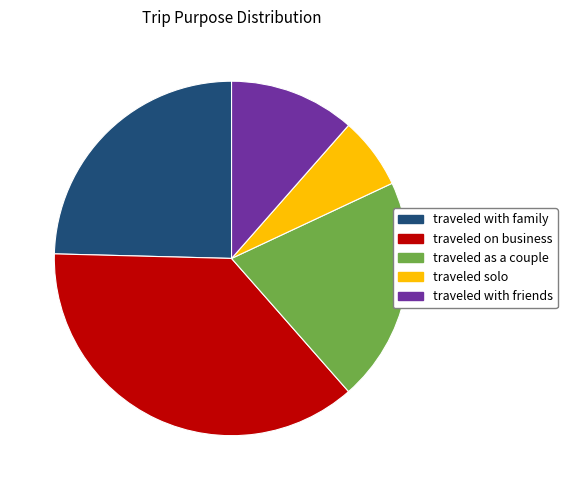

How many slices are in this pie chart?

5